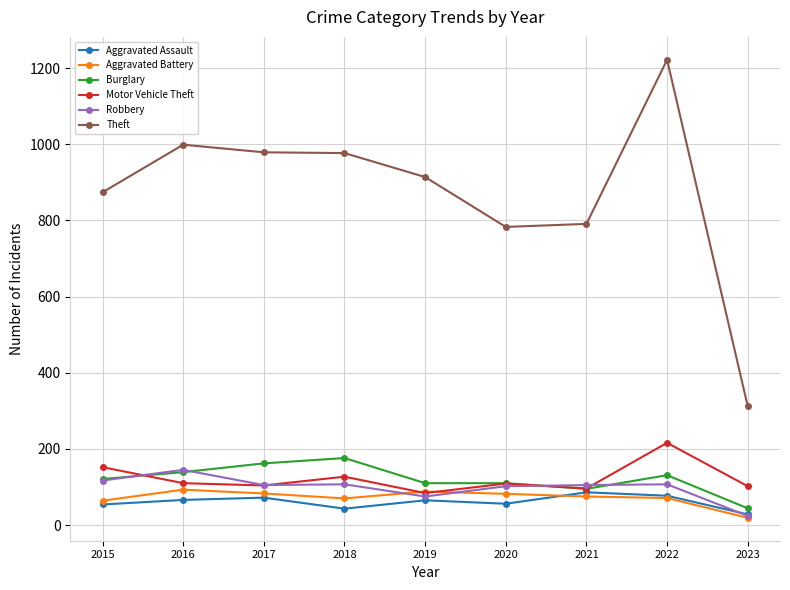

Does the chart display data point markers on the line(s)?

Yes